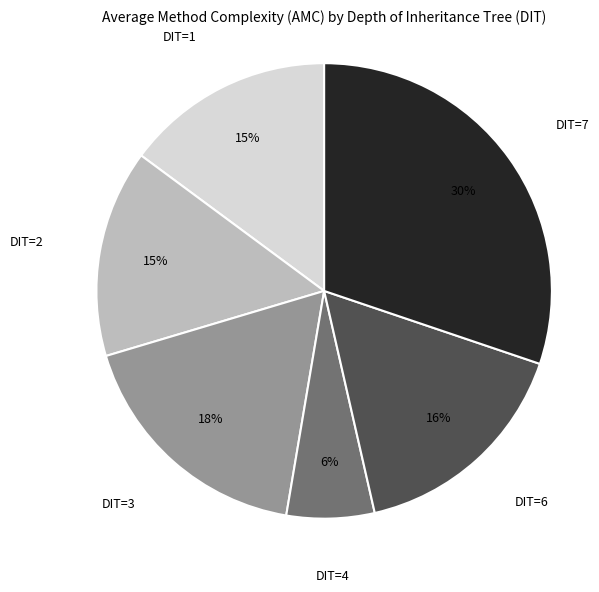

How many slices are in this pie chart?

6